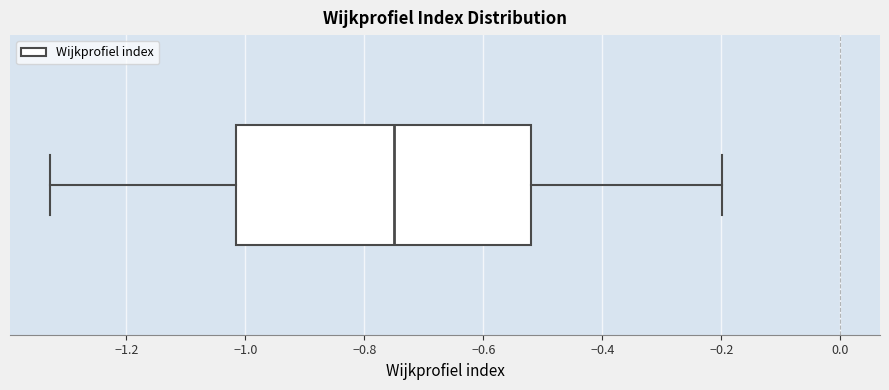

Where does the left whisker of the box end on the x-axis? The values are not printed on the chart, so give them approximately, as read against the axis.

-1.32